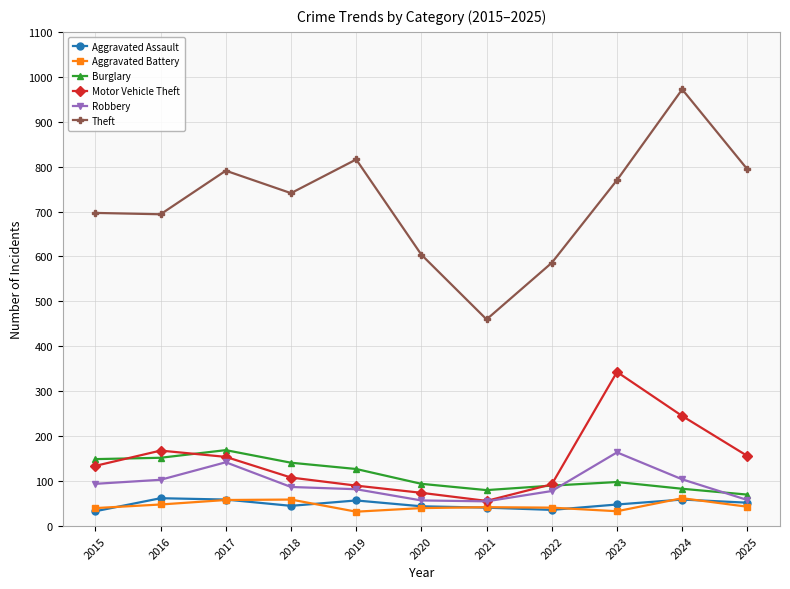

Is this an area chart (filled region under the line)?

No